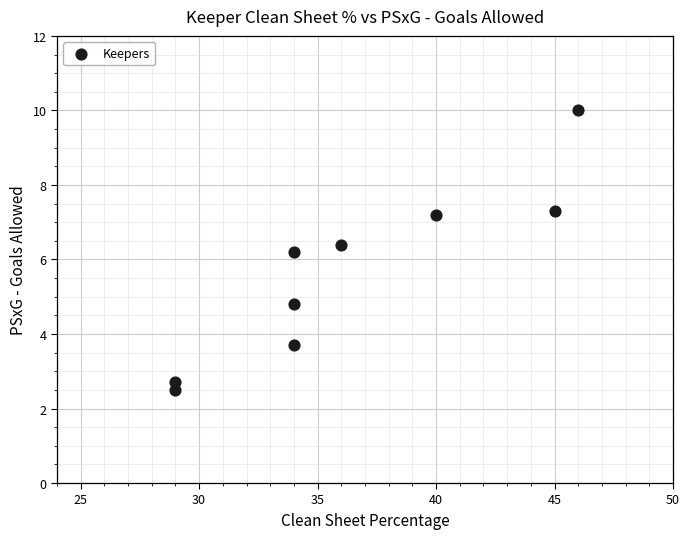

What is the range of X values (max minus min)?

17.0